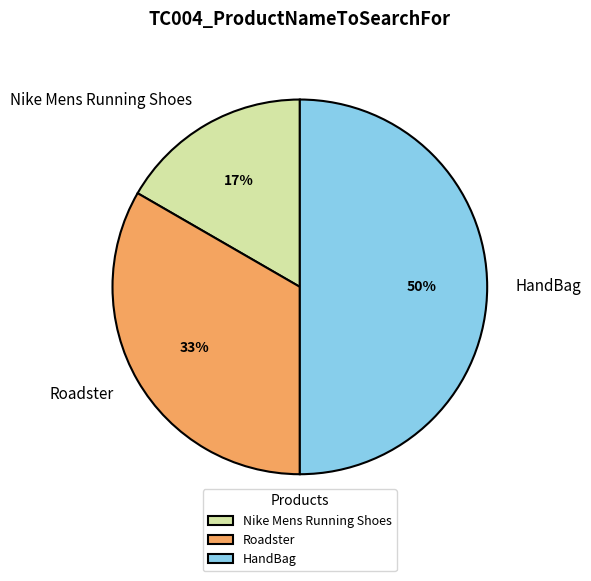

The Roadster slice represents 33% of the pie. True or false?

True